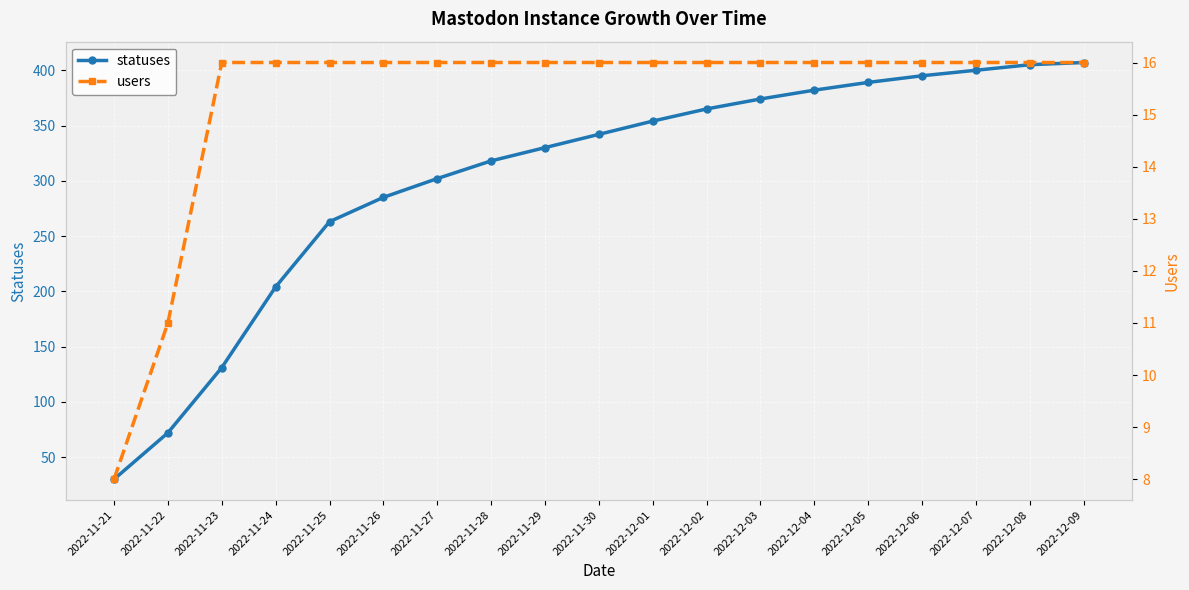

The statuses series shows 614 at 2022-12-03. True or false?

False